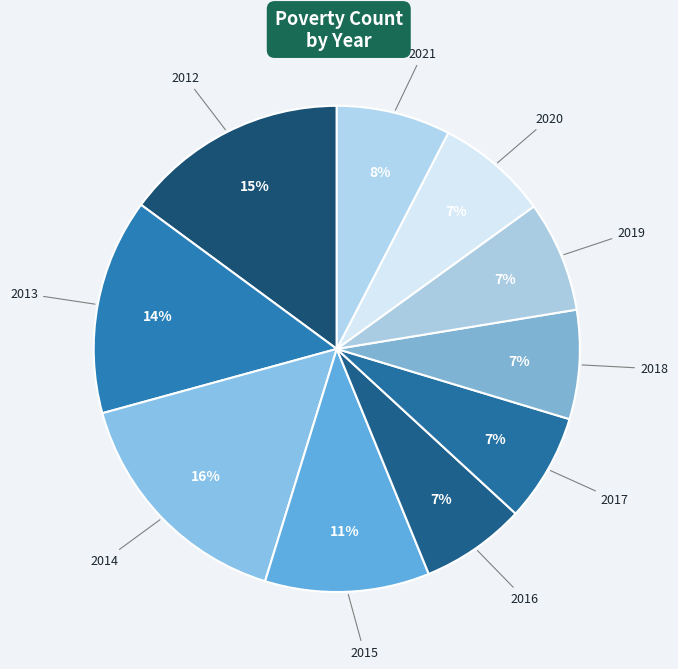

Do 2016 and 2018 together represent more than half of the pie?

No